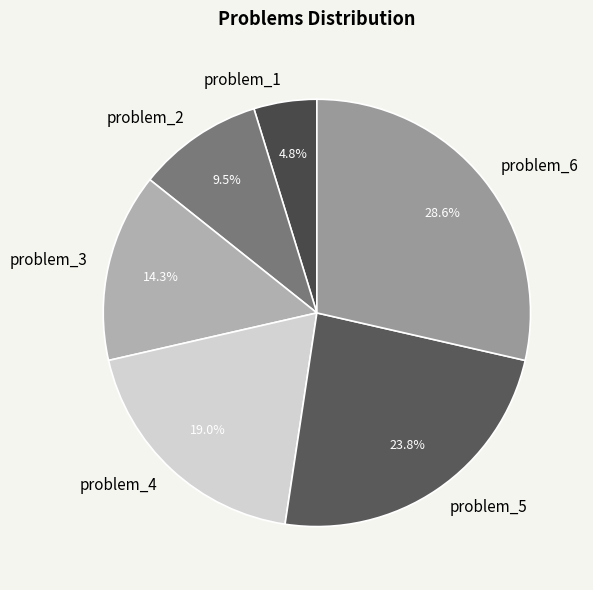

Which slice is the smallest?

problem_1